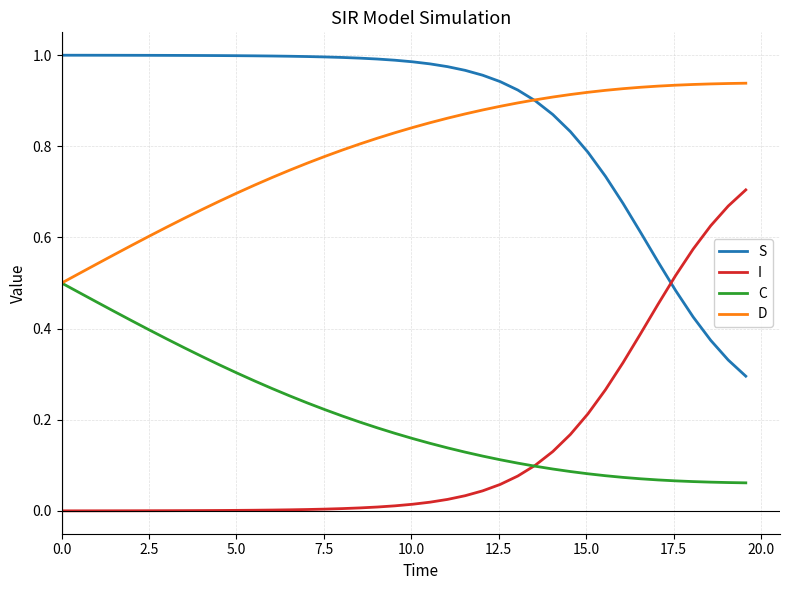

Rank the series by their maximum value, from lowest to highest.

C, I, D, S